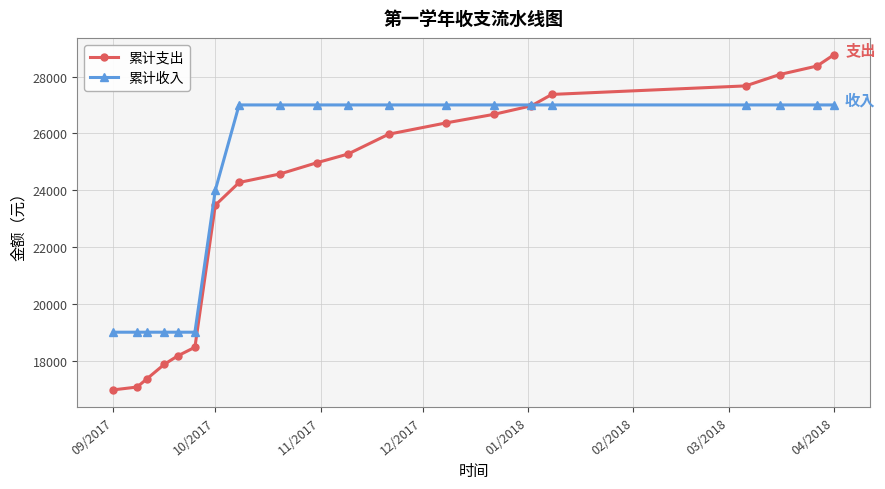

What is the value of the 累计收入 point at the 4th from the left?

19000